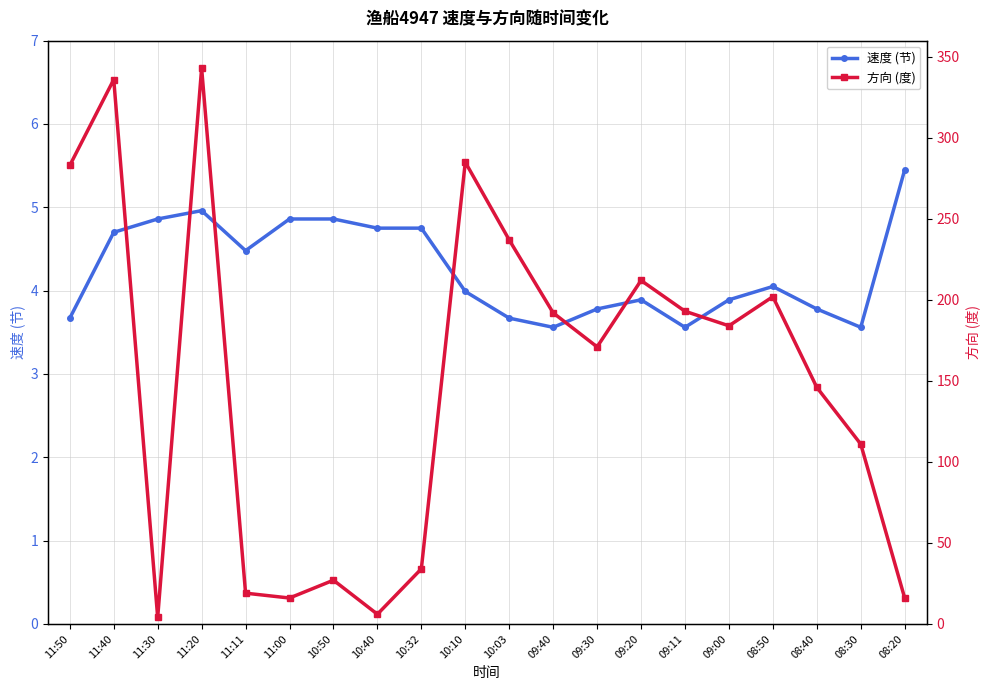

At how many categories does at least one series exceed 137?

12